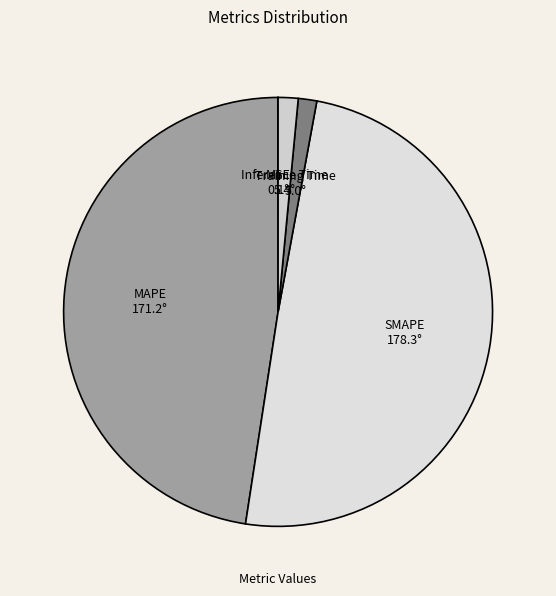

True or false: Inference Time accounts for 2% of the total.

True